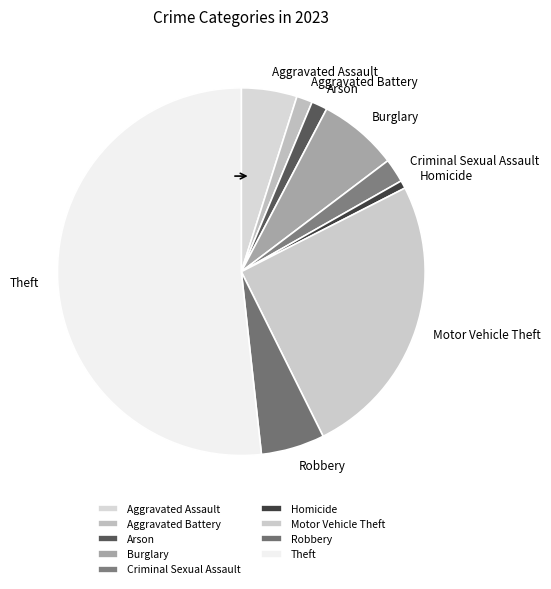

Approximately how many times larger is the value at Robbery compared to Homicide?

8.0